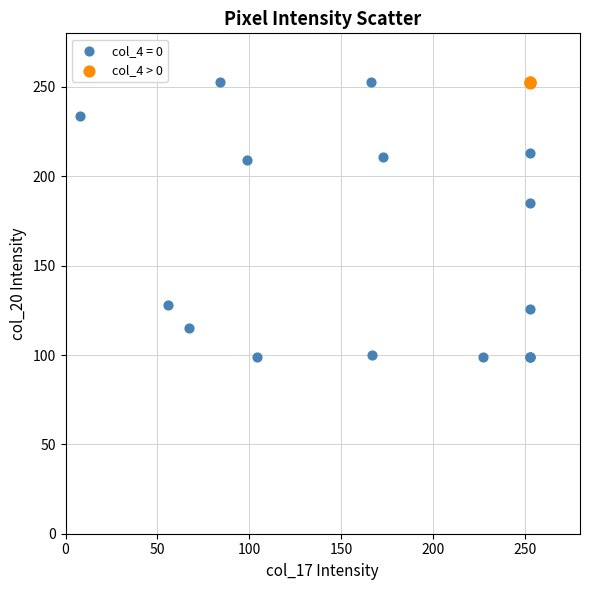

Which series has the largest Y range (max minus min)?

col_4 = 0